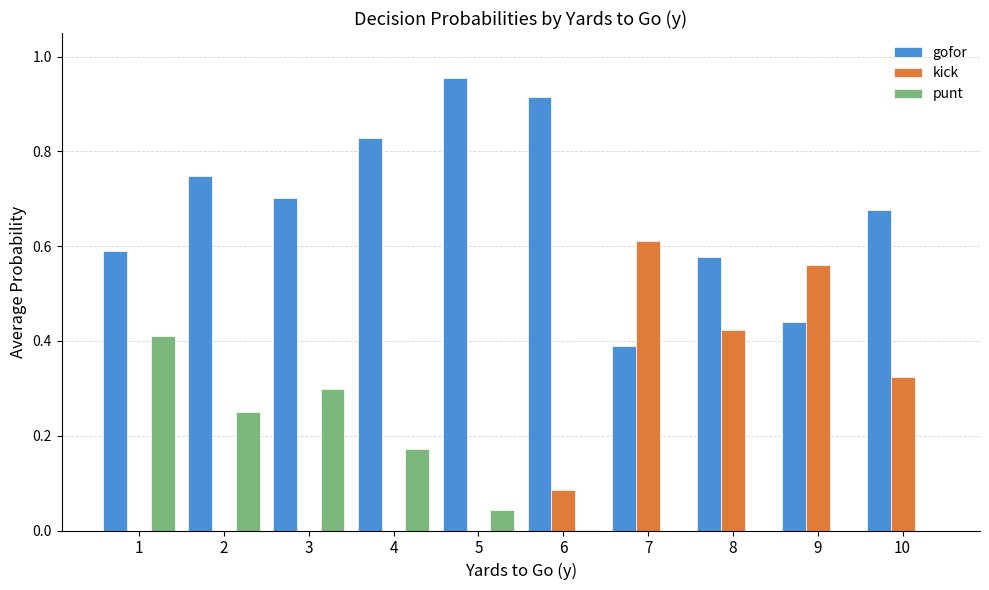

True or false: kick has a value of 0.0 at 3.

True